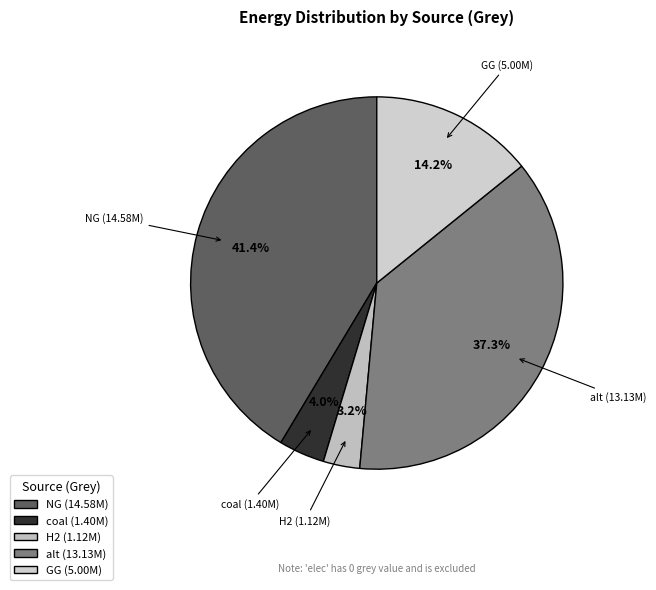

Rank the categories by value from highest to lowest.

NG (14.58M), alt (13.13M), GG (5.00M), coal (1.40M), H2 (1.12M)